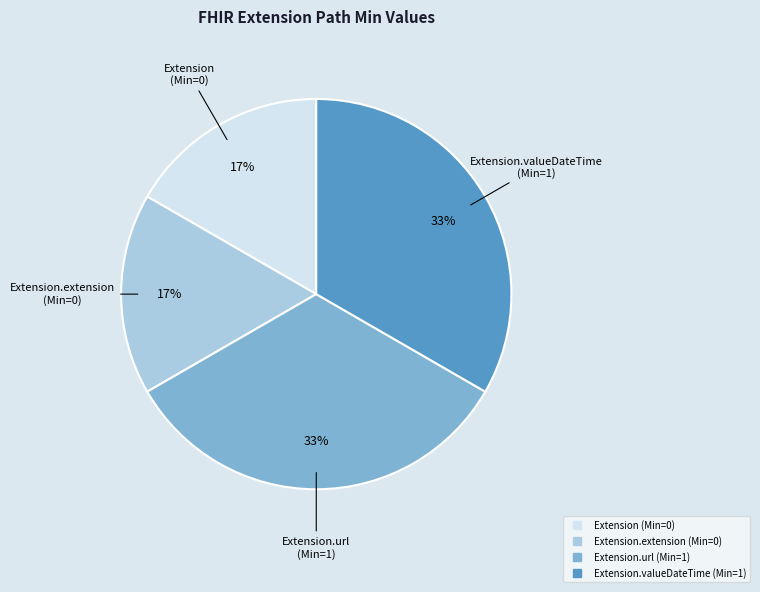

Does any single category account for the majority?

No